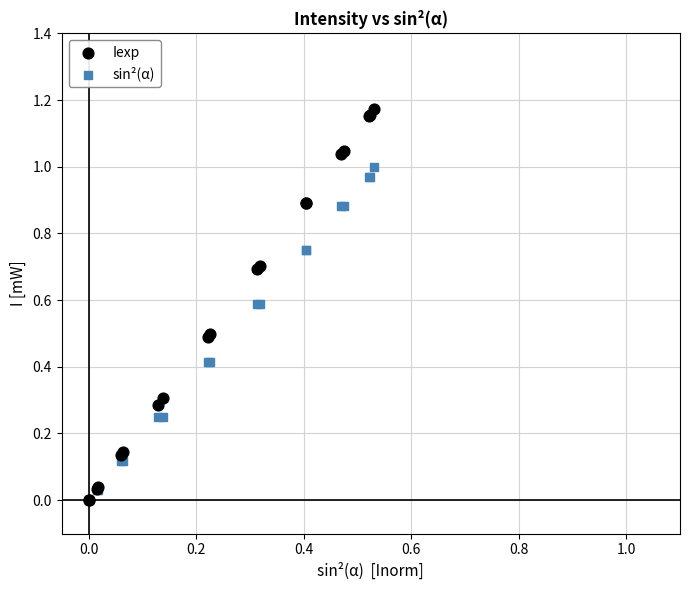

Which series has the widest spread of Y values?

Iexp